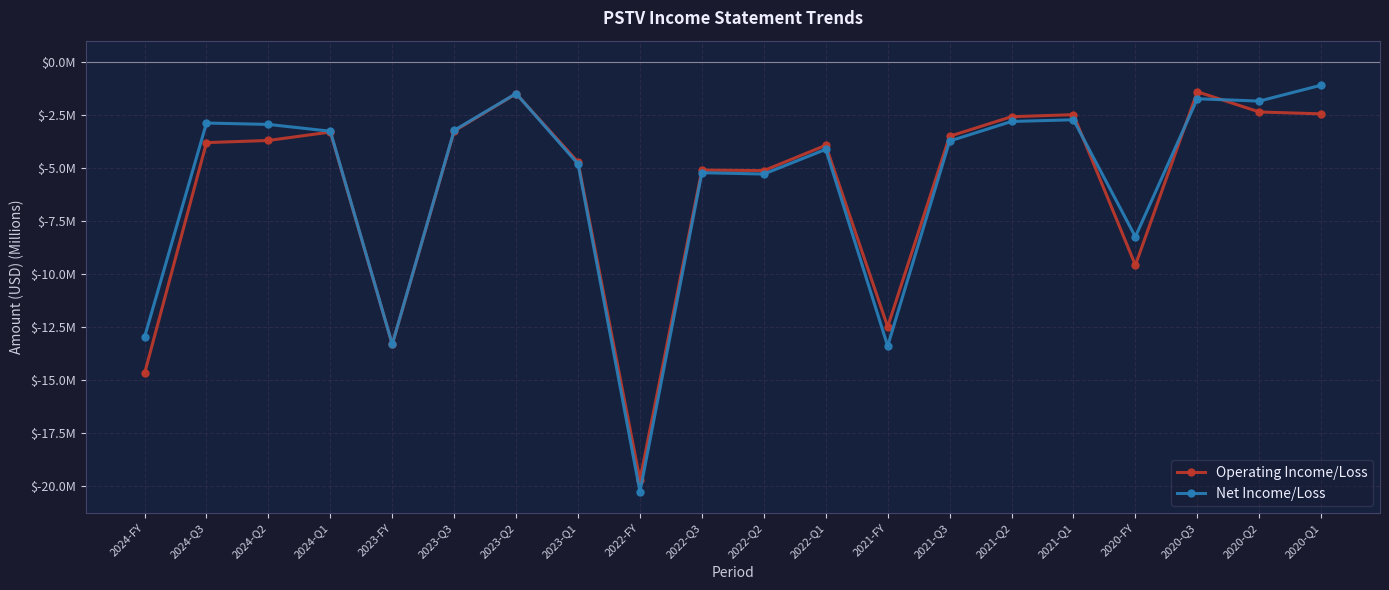

The value of Net Income/Loss at 2022-Q3 is -5.2. True or false?

True